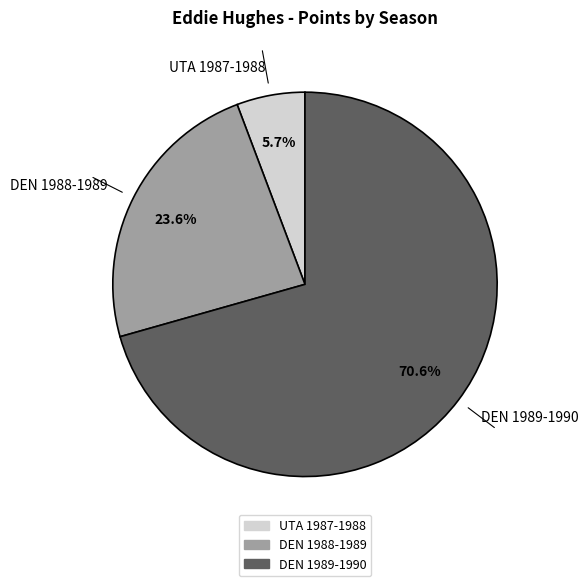

Combined, what portion of the pie is DEN 1989-1990 and UTA 1987-1988?

76.4%